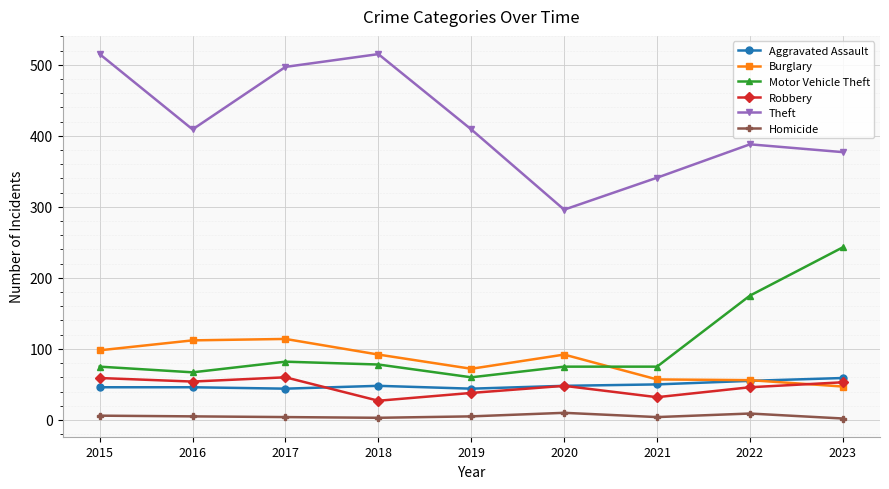

In Aggravated Assault, how many points are lower than both neighbors (excluding endpoints)?

2